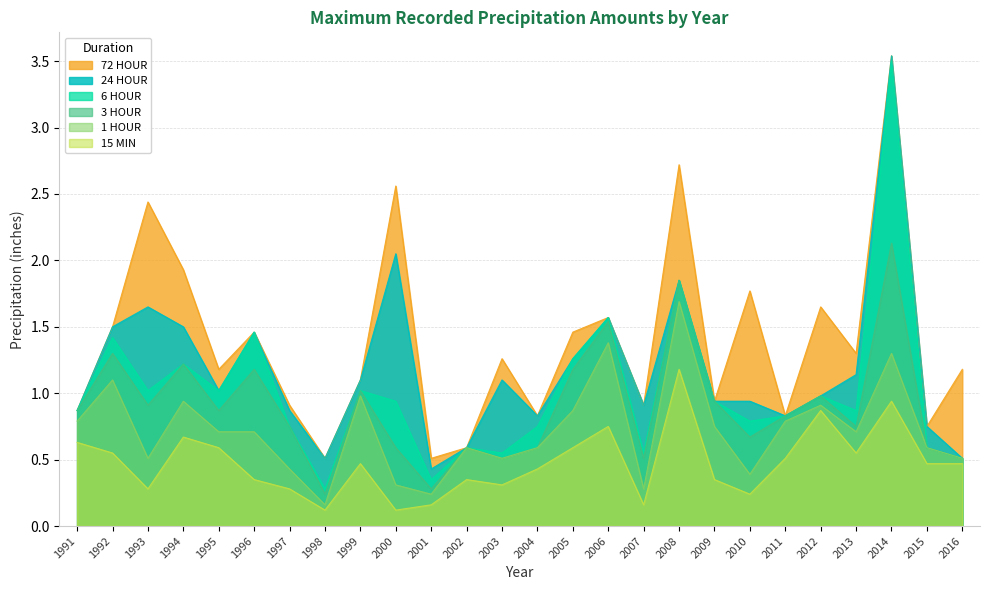

What is the value of the 15 MIN point at the 20th from the left?

0.2